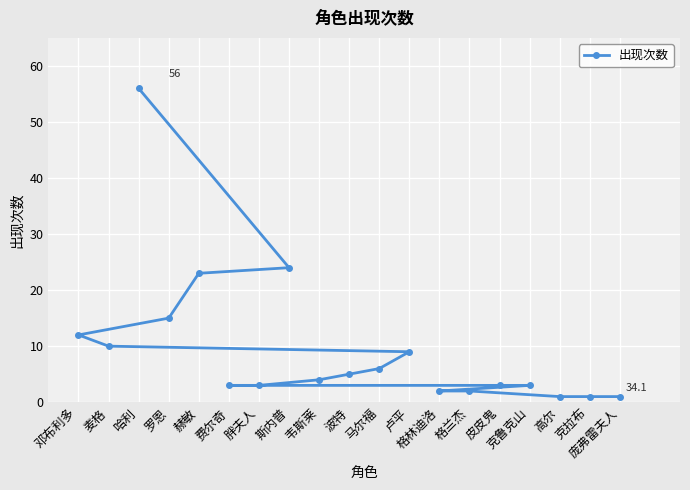

Which label corresponds to the smallest value in the chart?

高尔